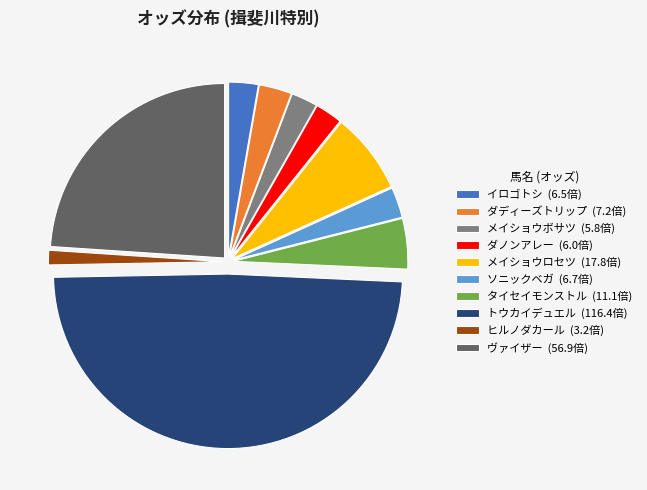

Combined, do メイショウボサツ (5.8倍) and メイショウロセツ (17.8倍) account for over 50%?

No